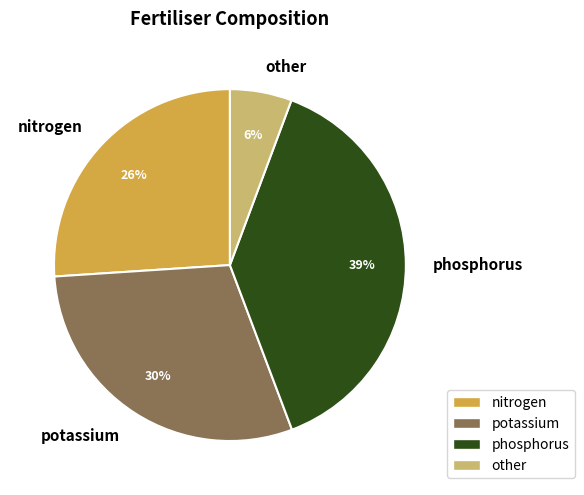

Is the sum of other and potassium greater than half?

No